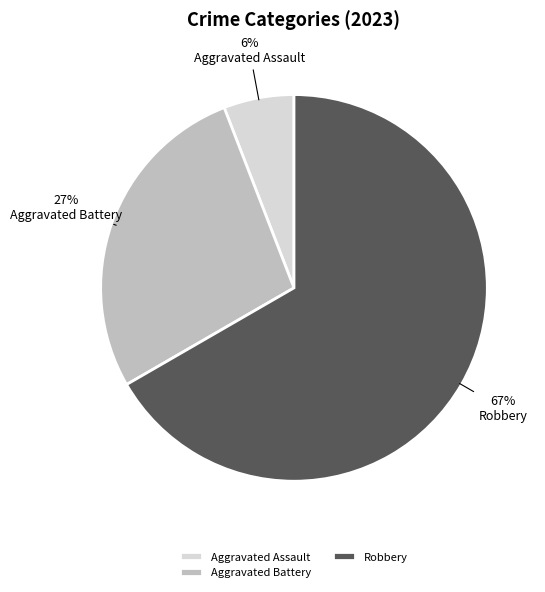

Rank the categories by value from highest to lowest.

Robbery, Aggravated Battery, Aggravated Assault